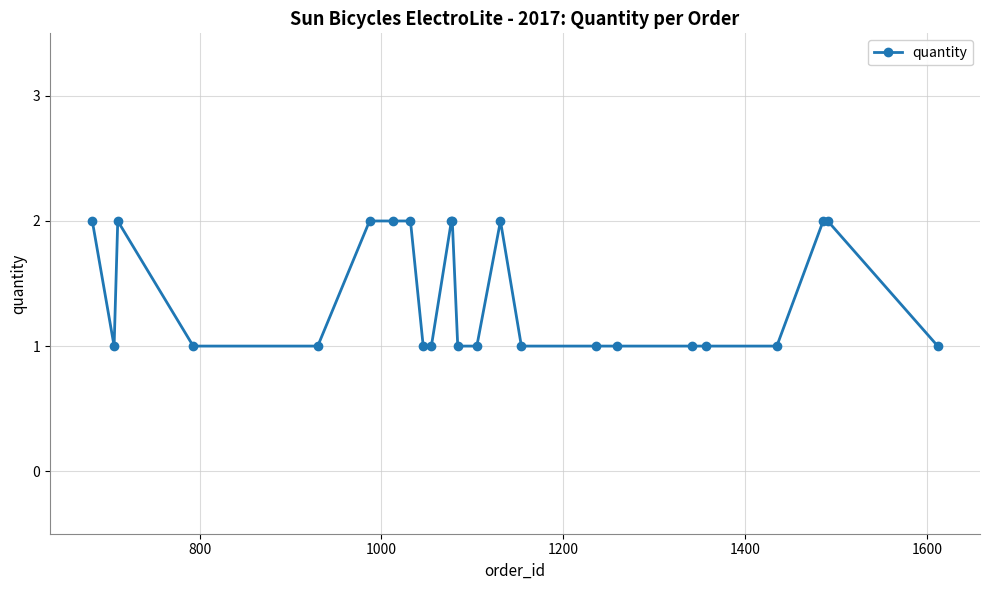

Reading right to left, transcribe all the data shown in this chart.

1	2	2	1	1	1	1	1	1	2	1	1	2	2	1	1	2	2	2	1	1	2	1	2